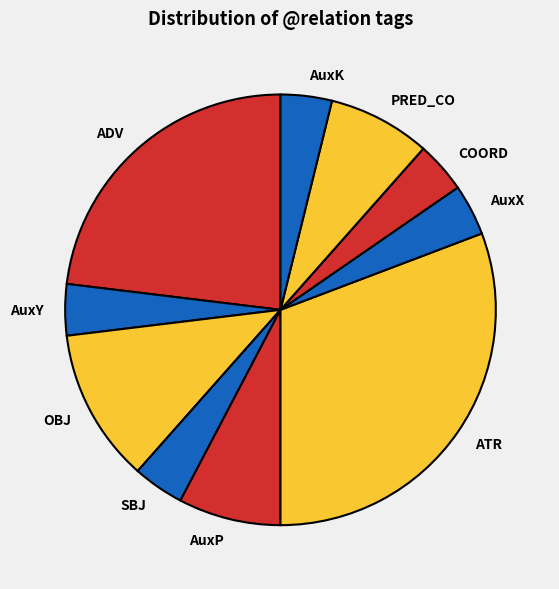

Which has a higher value, OBJ or AuxP?

OBJ